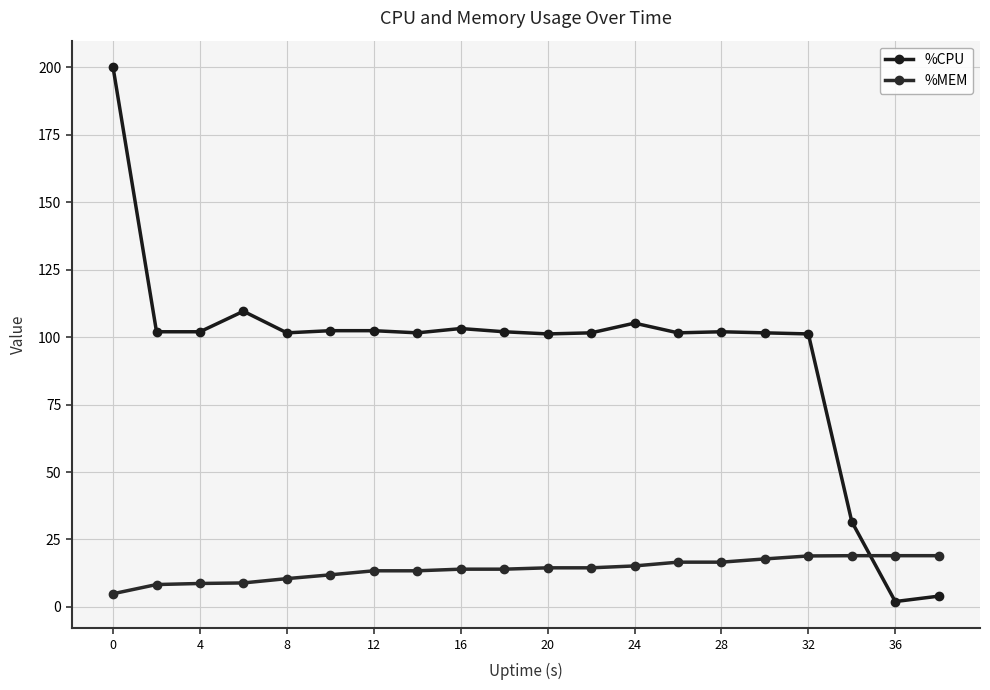

What is the minimum value for %CPU?

2.0